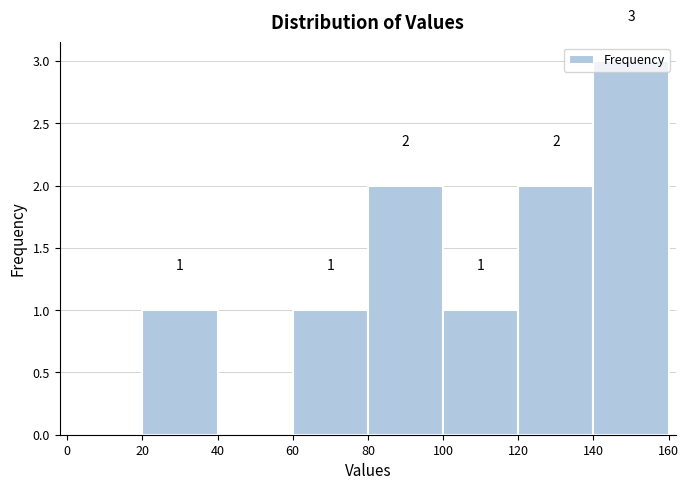

Over which range of the x-axis is the bar tallest?

140 to 160